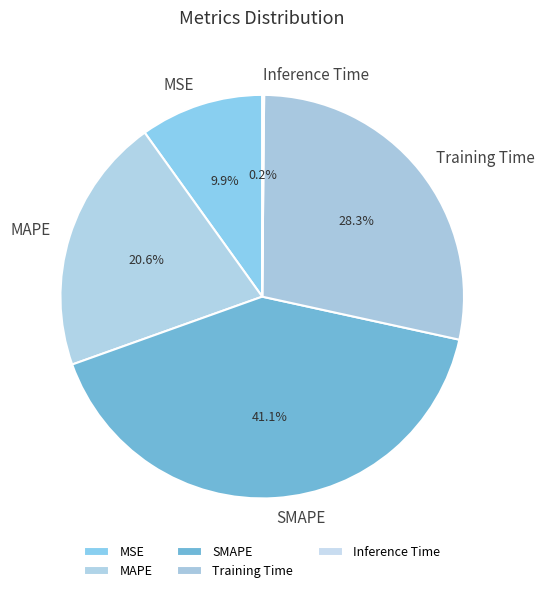

Which category has the biggest portion of the pie?

SMAPE